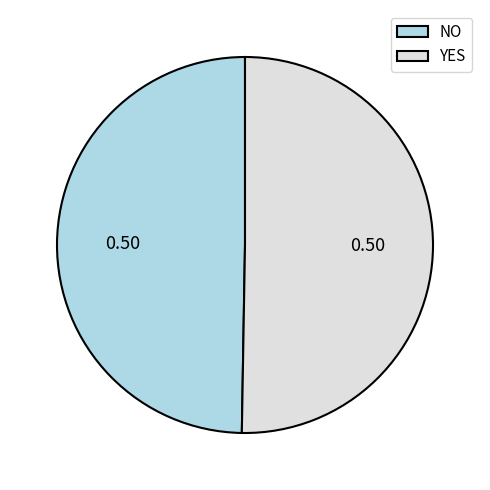

Between YES and NO, which is larger?

YES